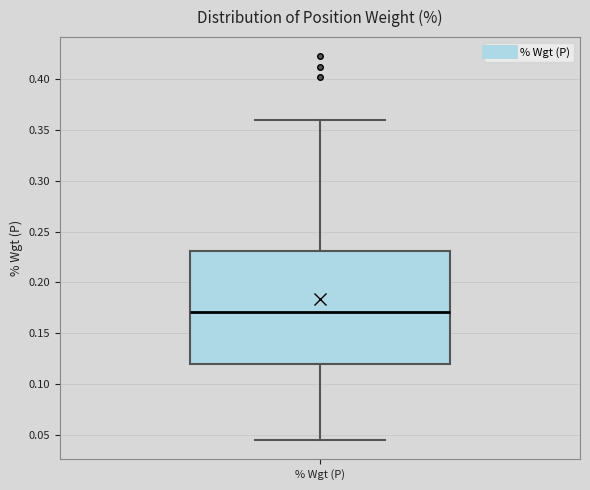

Transcribe this box plot: give where the median line is, the range the box spans, and where the two whiskers end, as read against the y-axis. The values are not printed on the chart, so give them approximately, as read against the axis.

median 0.170, box 0.120 to 0.230, whiskers 0.045 to 0.360